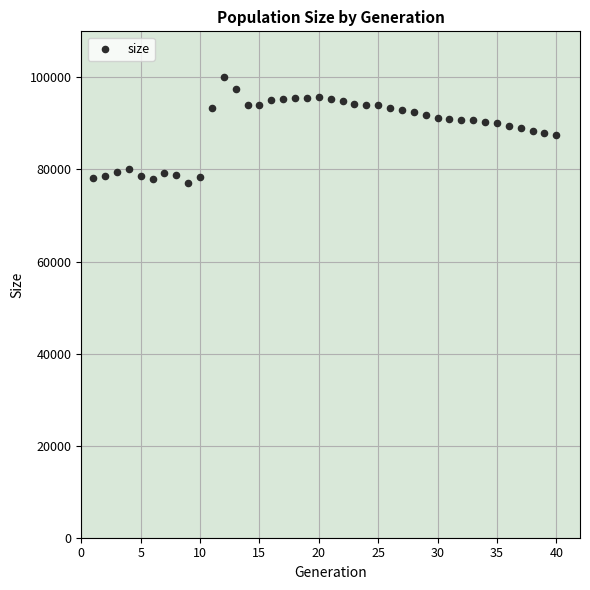

What is the range of Y values (max minus min)?

23030